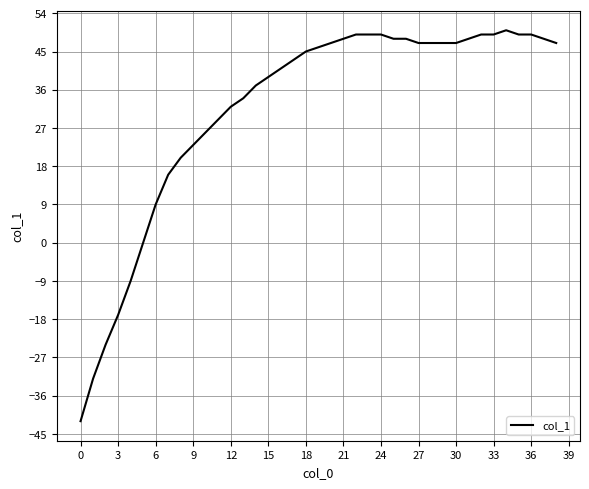

What is the difference between the maximum and minimum values?

92